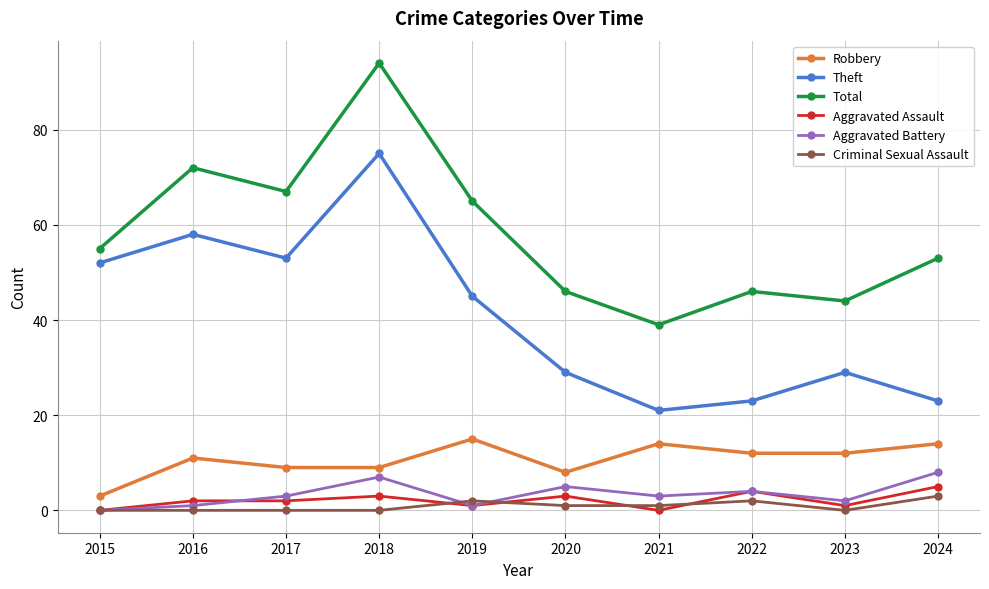

At which label does Theft first exceed 45?

2015